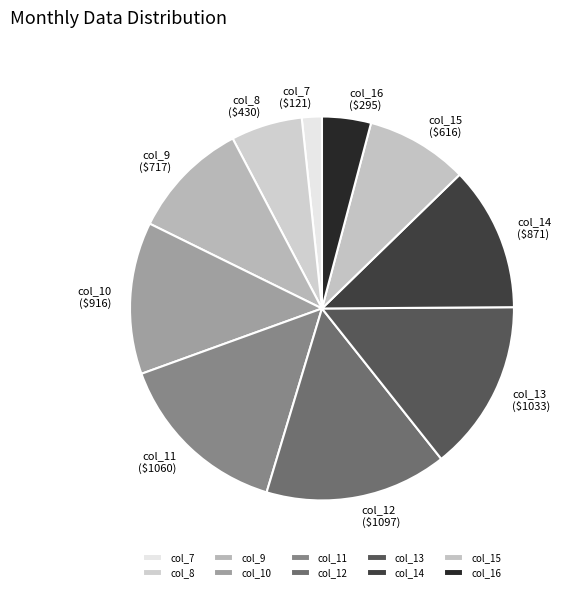

Count the number of slices in the pie.

10